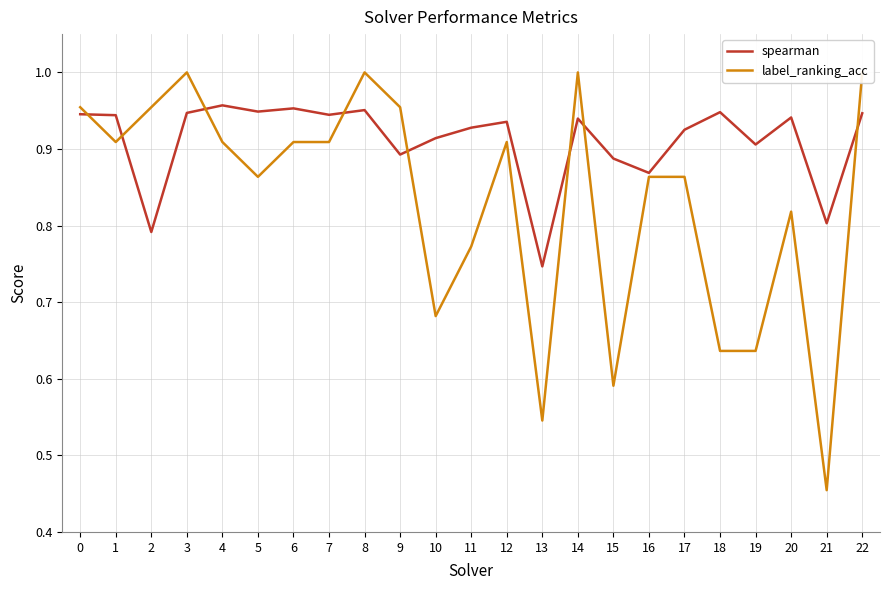

True or false: label_ranking_acc has more than 1 interior local peaks.

True